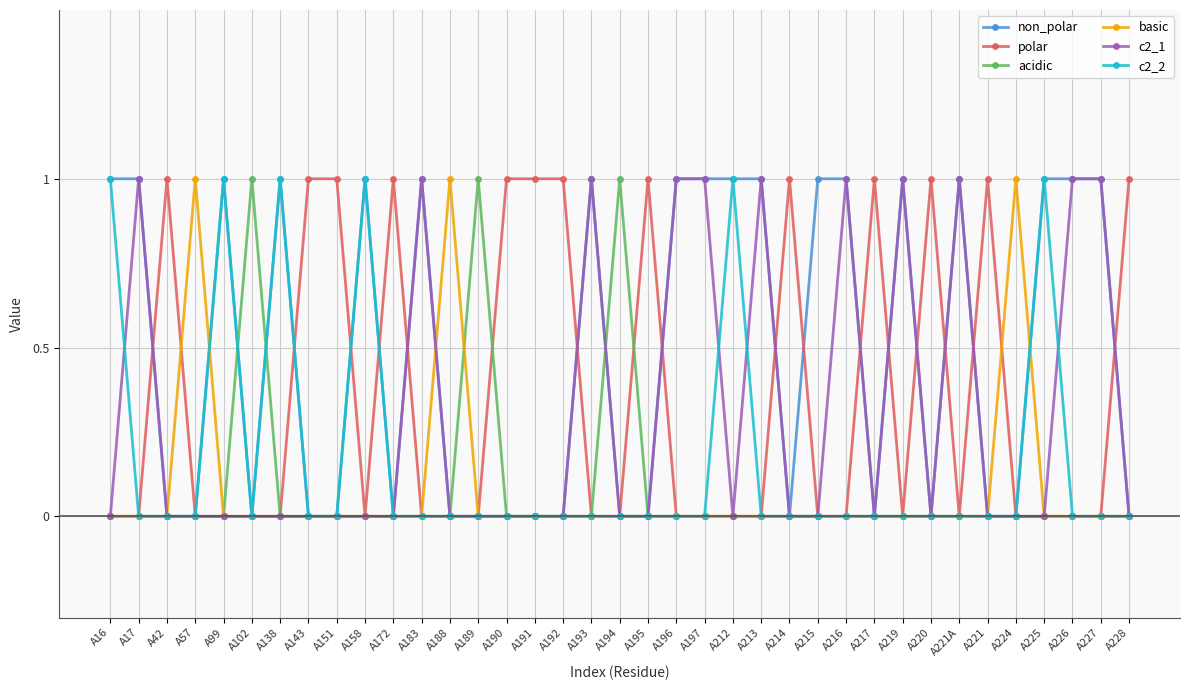

Is it true that basic equals 0 at A219?

True